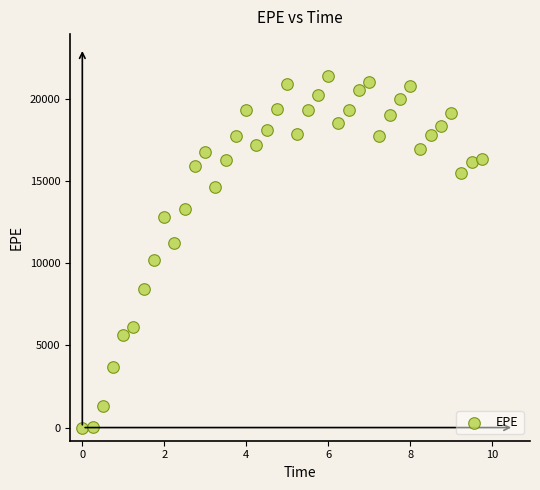

What is the range of Y values (max minus min)?

21363.5